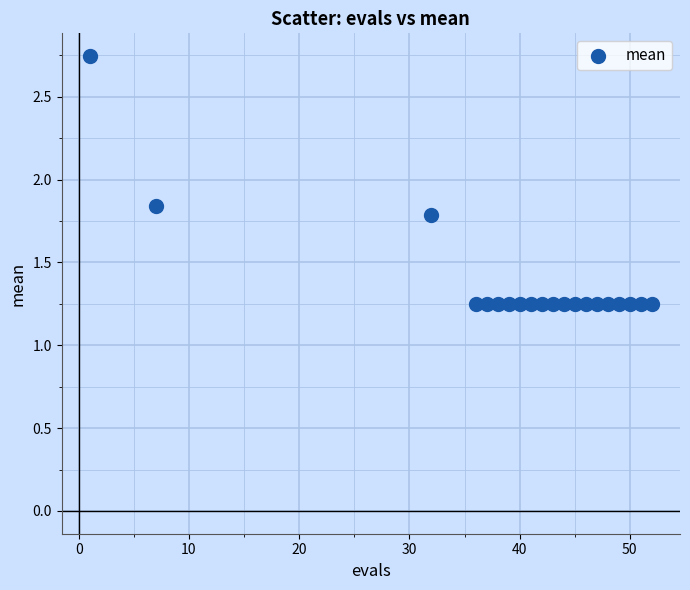

What is the range of Y values (max minus min)?

1.5